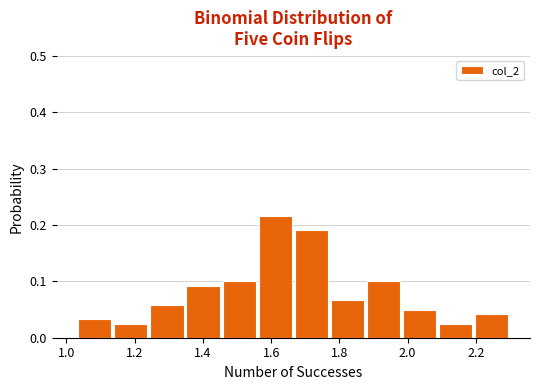

Which range on the x-axis has the tallest bar?

1.56 to 1.66